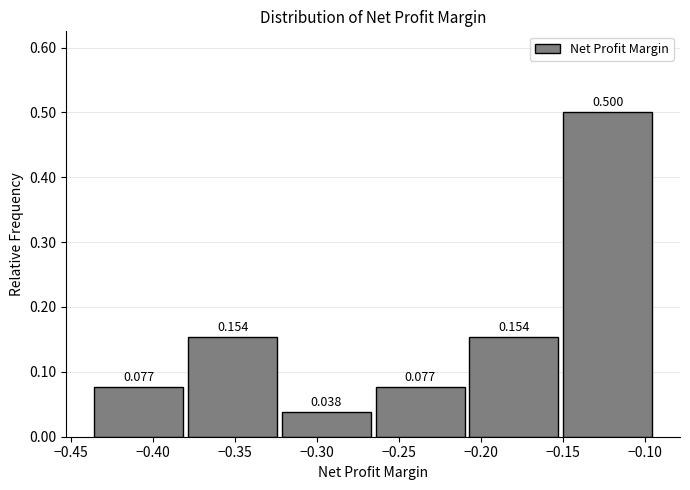

Reading left to right, list every bar in this chart as the range it spans on the x-axis followed by its height. The bar edges are not printed on the chart, so give them approximately, as read against the axis.

-0.435 to -0.380: 0.077
-0.380 to -0.320: 0.154
-0.320 to -0.265: 0.038
-0.265 to -0.205: 0.077
-0.205 to -0.150: 0.154
-0.150 to -0.095: 0.500